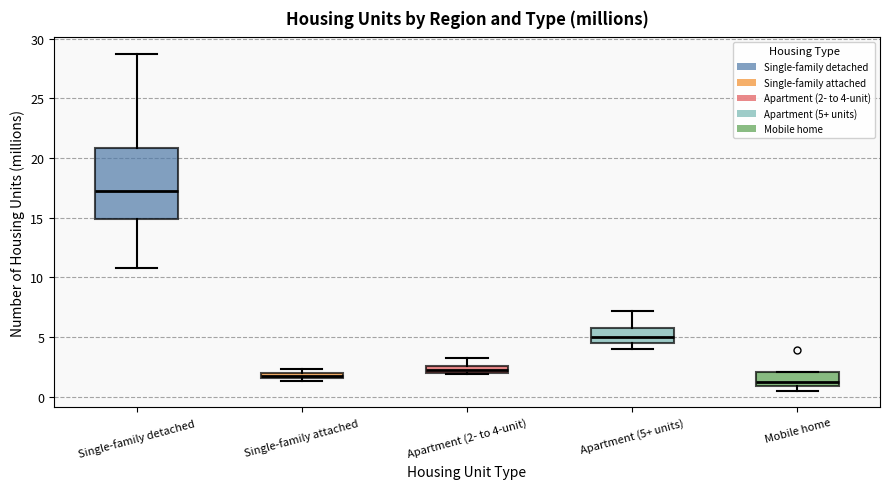

Which box has the highest median line?

Single-family detached